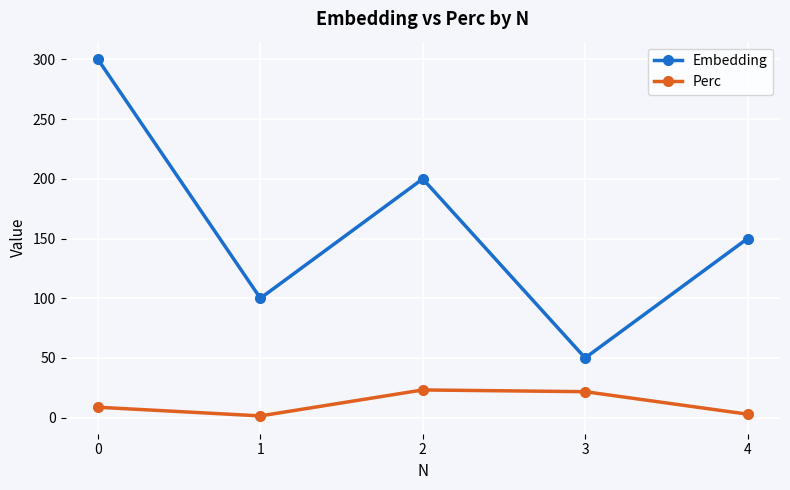

Which series has the largest range (max minus min)?

Embedding